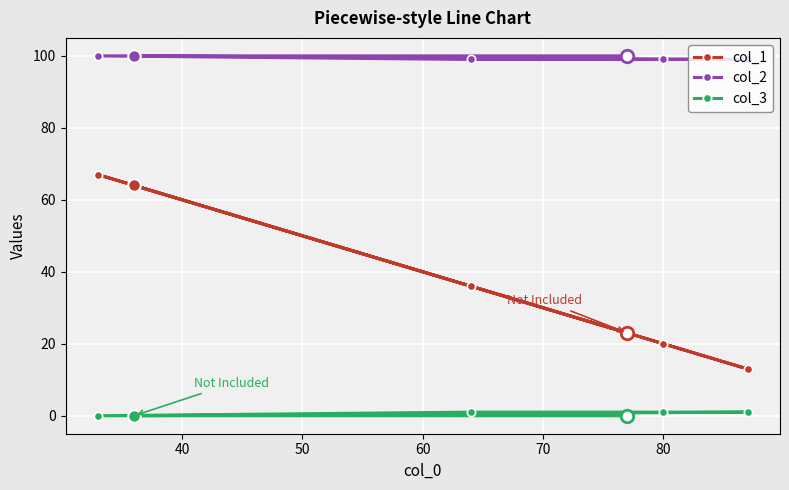

At how many categories does at least one series exceed 52?

6